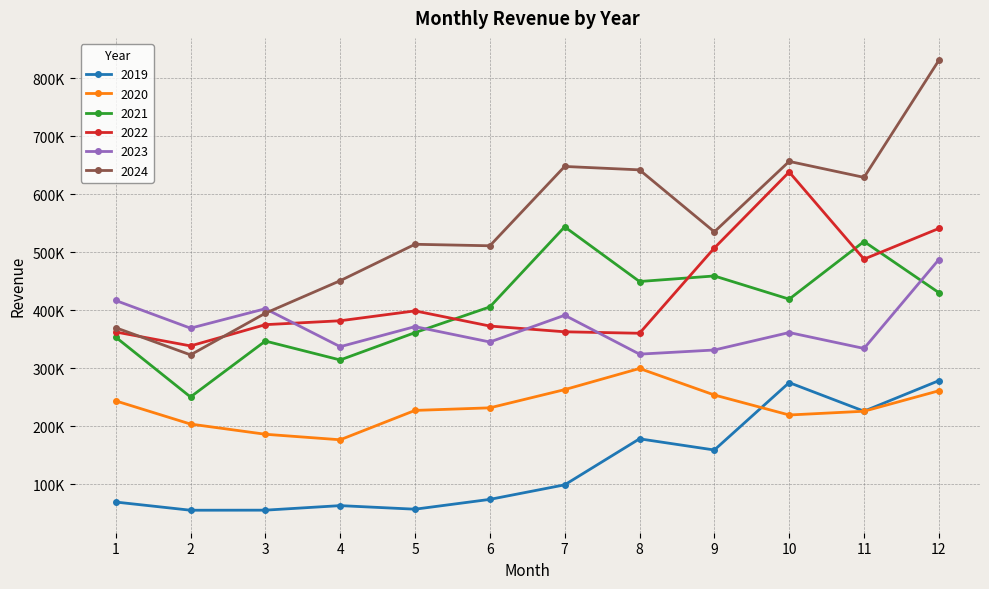

Does the chart have visible grid lines?

Yes